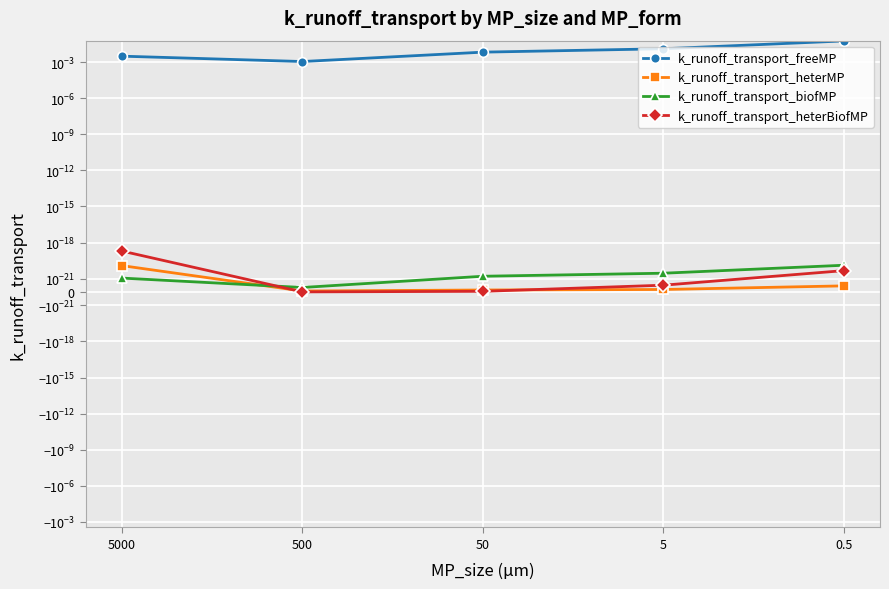

True or false: k_runoff_transport_biofMP has more than 2 interior local peaks.

False